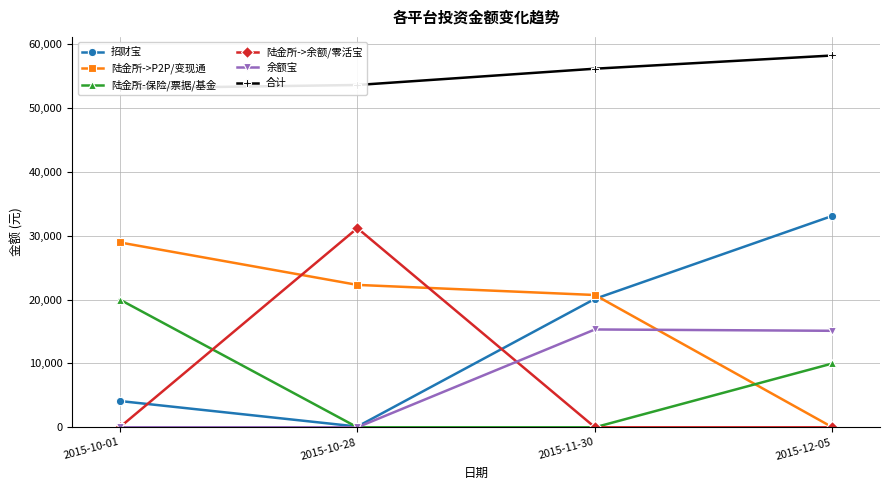

Count the number of data series in this chart.

6